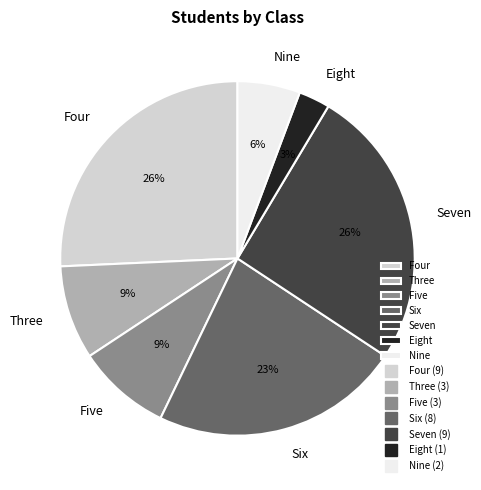

To the nearest percent, what is the difference between the Four and Nine slice percentages?

20%